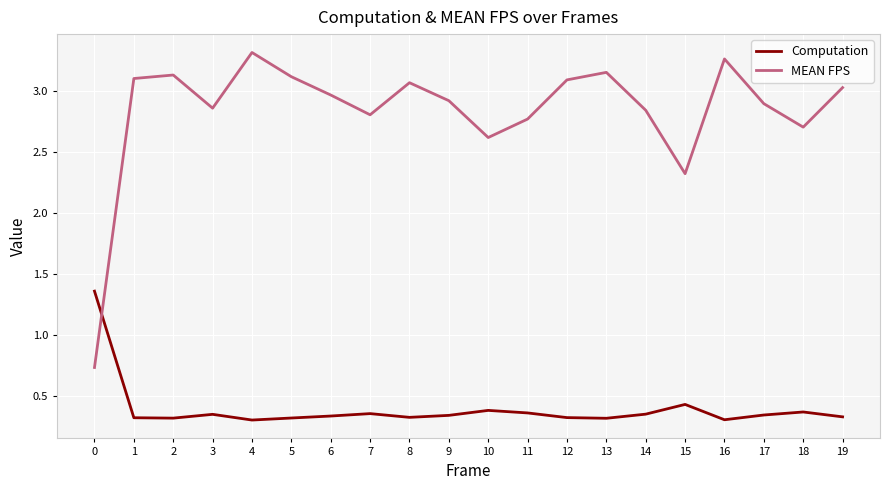

At which label does MEAN FPS first exceed 2?

1